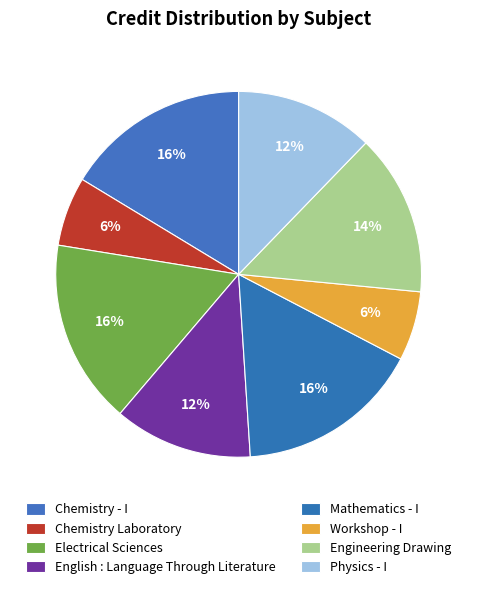

Combined, what portion of the pie is Engineering Drawing and Chemistry Laboratory?

20.4%